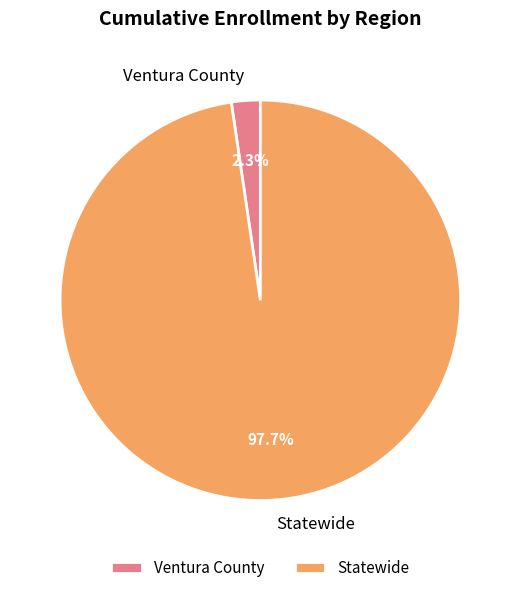

Rank the categories by value from highest to lowest.

Statewide, Ventura County